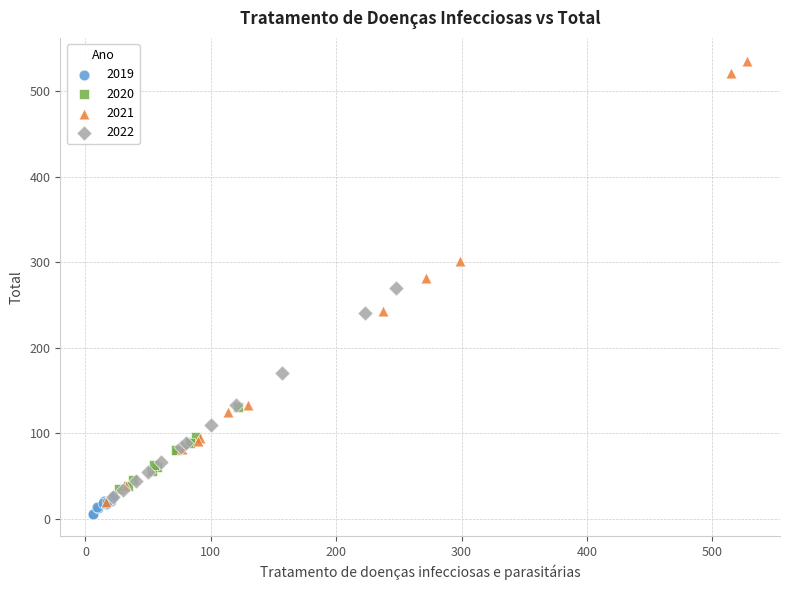

Which series has the widest spread of Y values?

2021